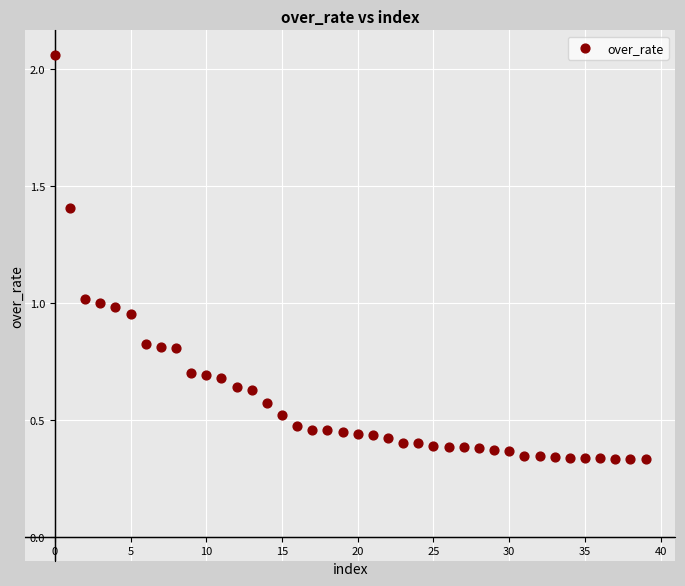

What is the range of Y values (max minus min)?

1.7